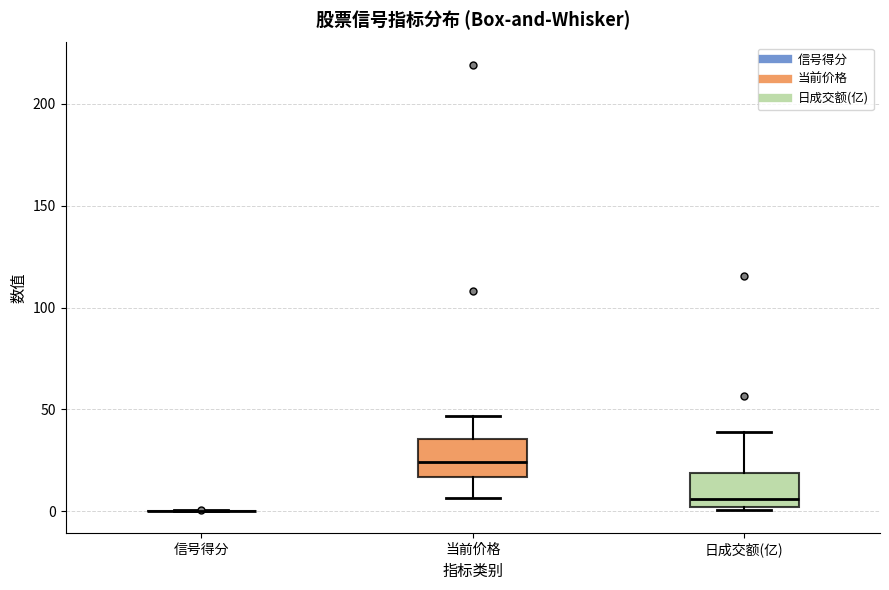

Reading left to right, transcribe this box plot: for each box, give where its median line is, the range the box spans, and where its two whiskers end, as read against the y-axis. The values are not printed on the chart, so give them approximately, as read against the axis.

信号得分: box collapsed to a line at 0, whiskers 0 to 0
当前价格: median 25, box 15 to 35, whiskers 5 to 45
日成交额(亿): median 5, box 0 to 20, whiskers 0 to 40